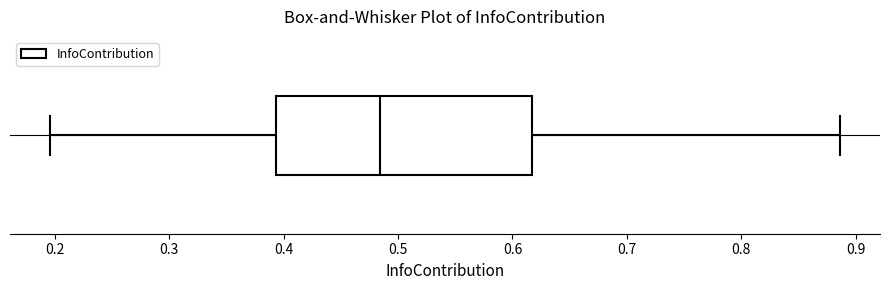

Where does the left whisker of the box end on the x-axis? The values are not printed on the chart, so give them approximately, as read against the axis.

0.20